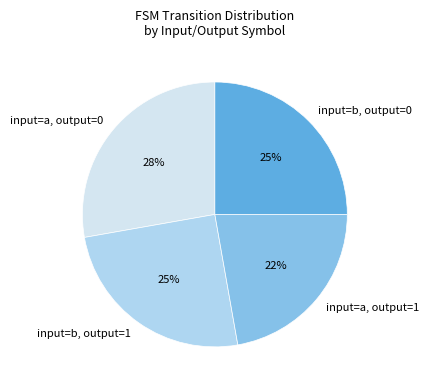

How many segments does this pie chart have?

4